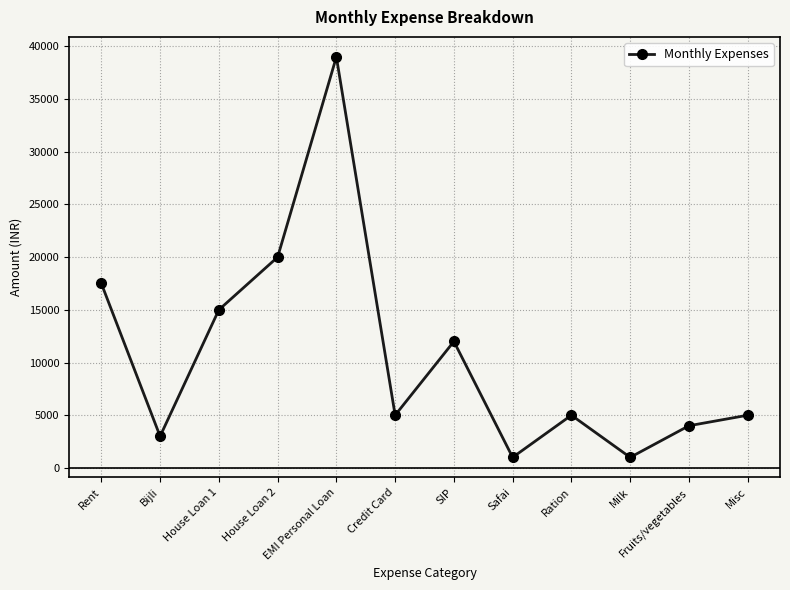

At which label is the value closest to 20000?

House Loan 2